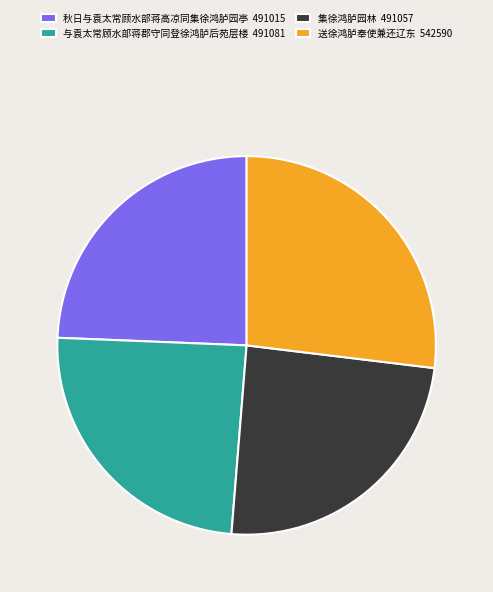

Combined, do 集徐鸿胪园林 491057 and 送徐鸿胪奉使兼还辽东 542590 account for over 50%?

Yes